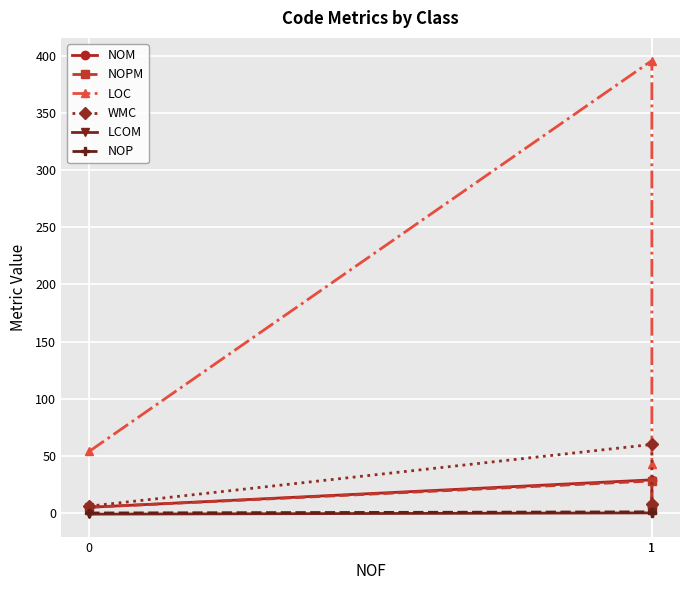

What is the total value across all series at 1?

514.1